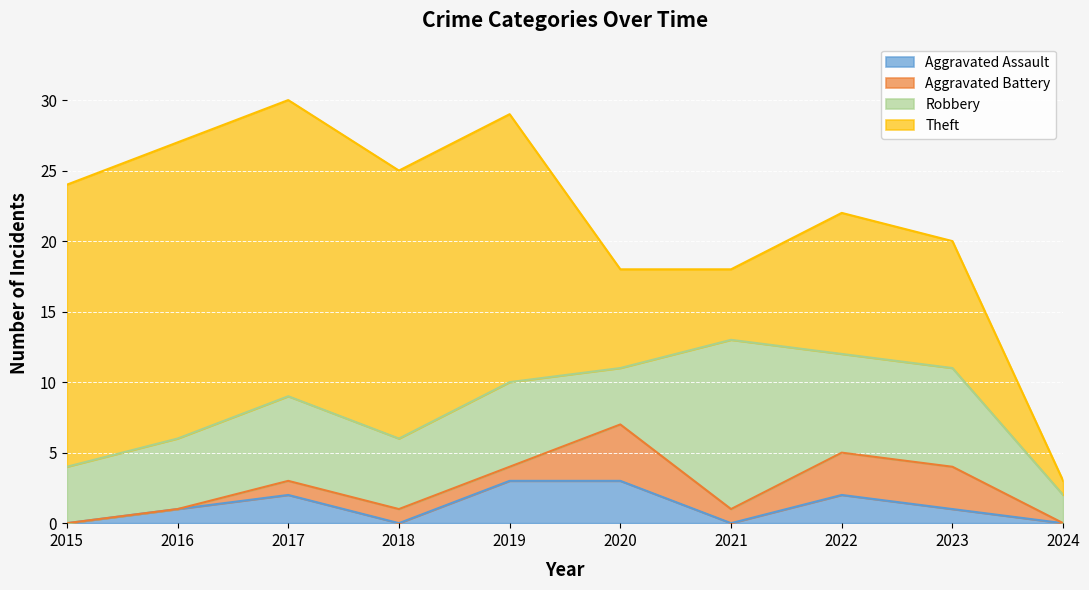

True or false: Aggravated Battery and Theft intersect in this chart.

False